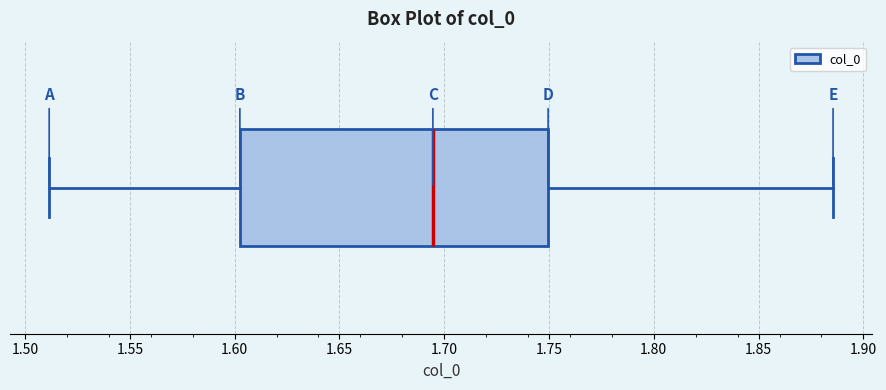

Where does the right whisker of the box end on the x-axis? The values are not printed on the chart, so give them approximately, as read against the axis.

1.885